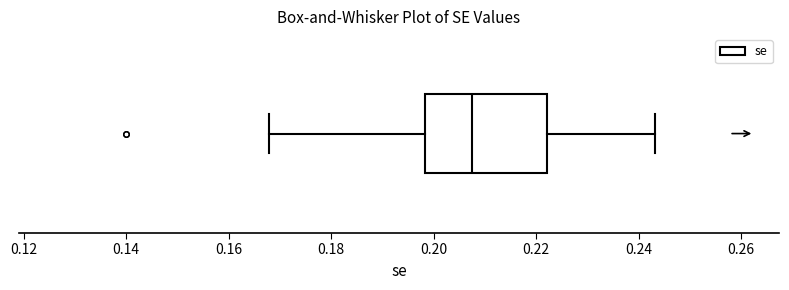

Read this box plot against the x-axis: the position of the median line, the range covered by the box, and the ends of both whiskers. The values are not printed on the chart, so give them approximately, as read against the axis.

median 0.208, box 0.198 to 0.222, whiskers 0.168 to 0.244